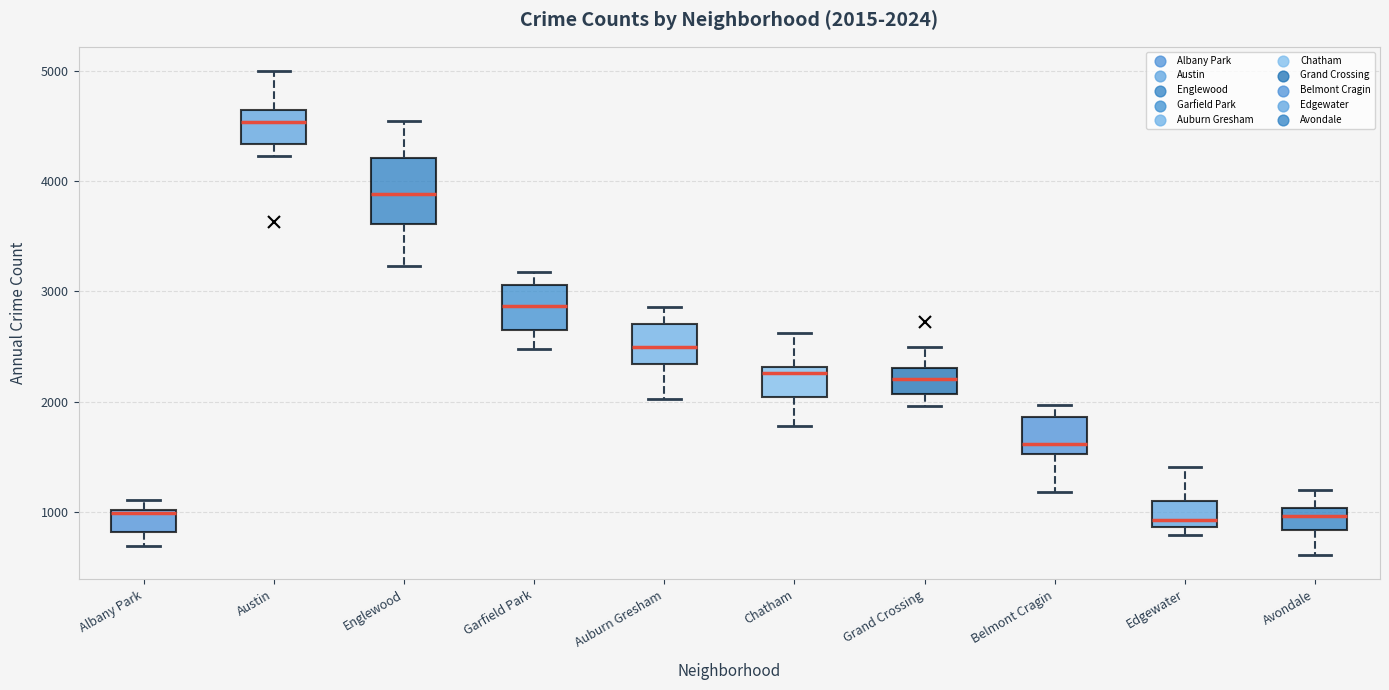

Which box is the tallest, from its lower edge to its upper edge?

Englewood